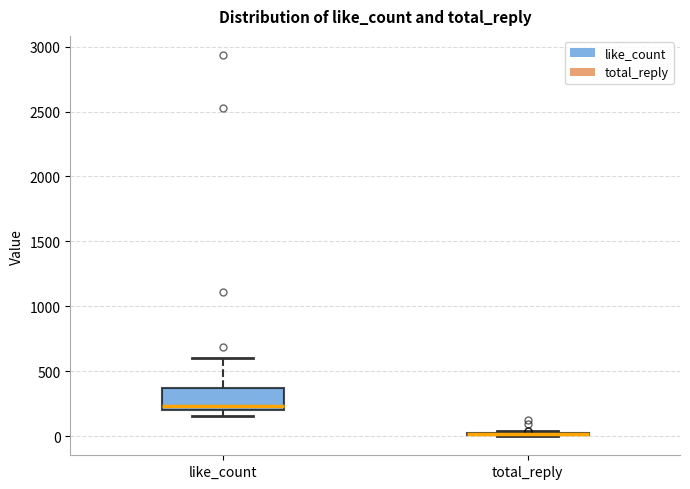

Reading left to right, transcribe this box plot: for each box, give where its median line is, the range the box spans, and where its two whiskers end, as read against the y-axis. The values are not printed on the chart, so give them approximately, as read against the axis.

like_count: median 250, box 200 to 350, whiskers 150 to 600
total_reply: box collapsed to a line at 0, whiskers 0 to 50